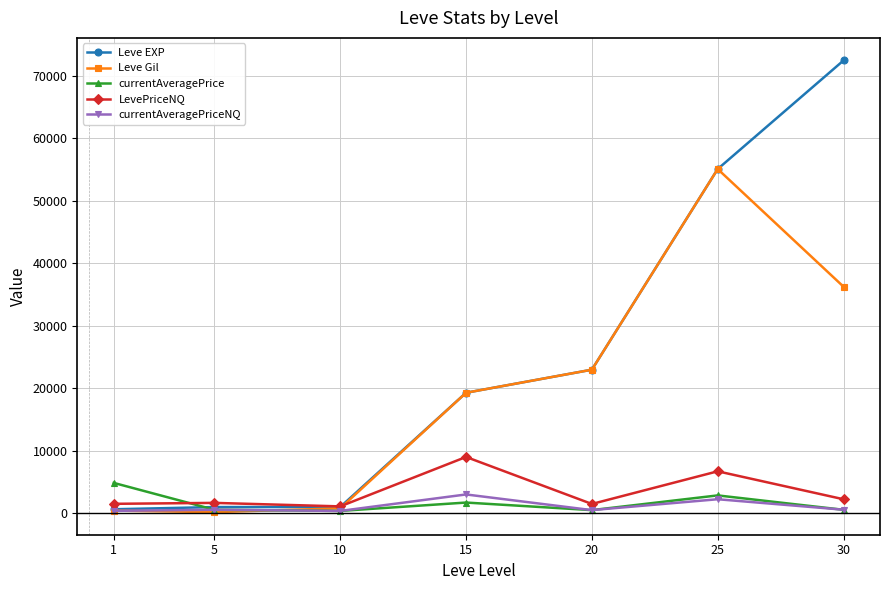

The value of currentAveragePrice at 15 is 1703.5. True or false?

True